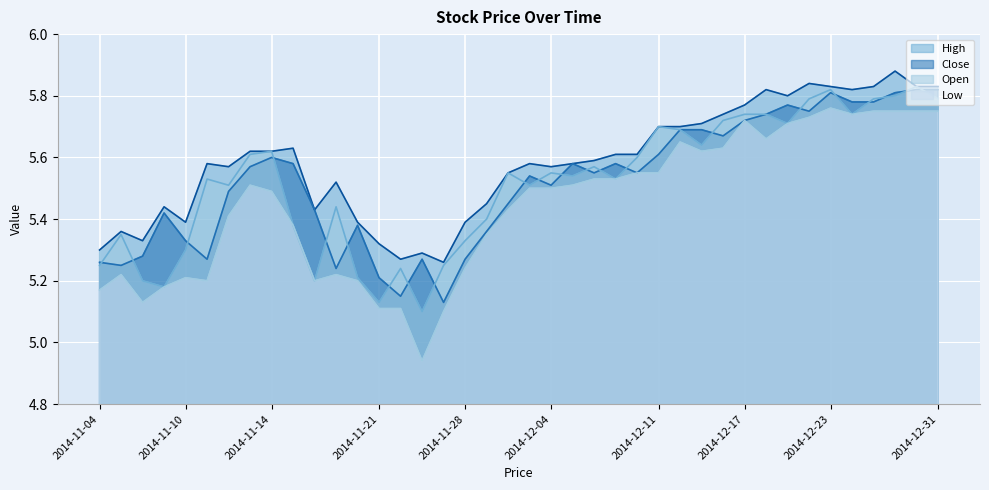

What is the label of the 32nd point from the right?

2014-11-14